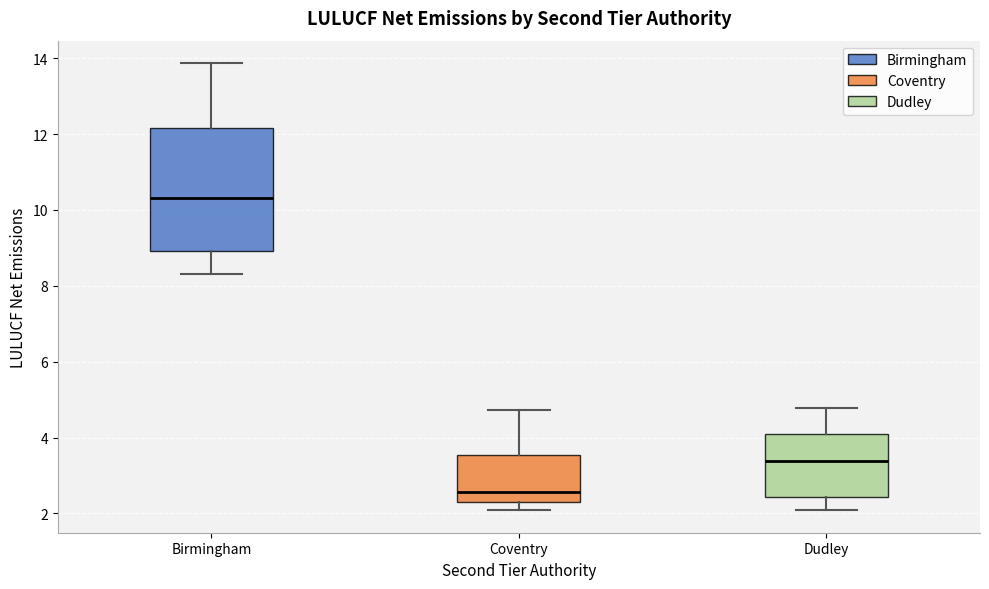

Which box is the tallest, from its lower edge to its upper edge?

Birmingham